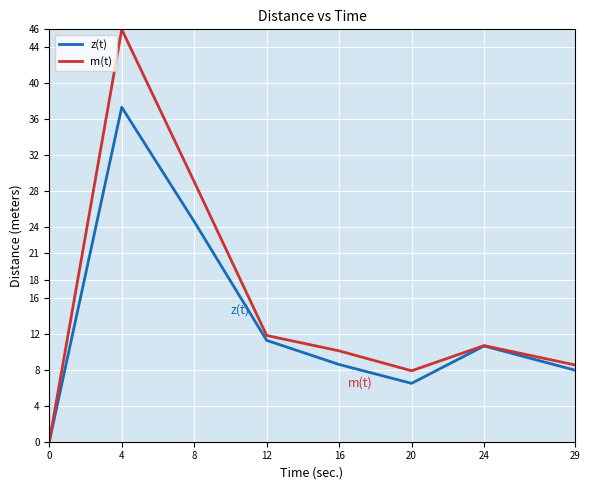

Where is the first local minimum for m(t)?

20